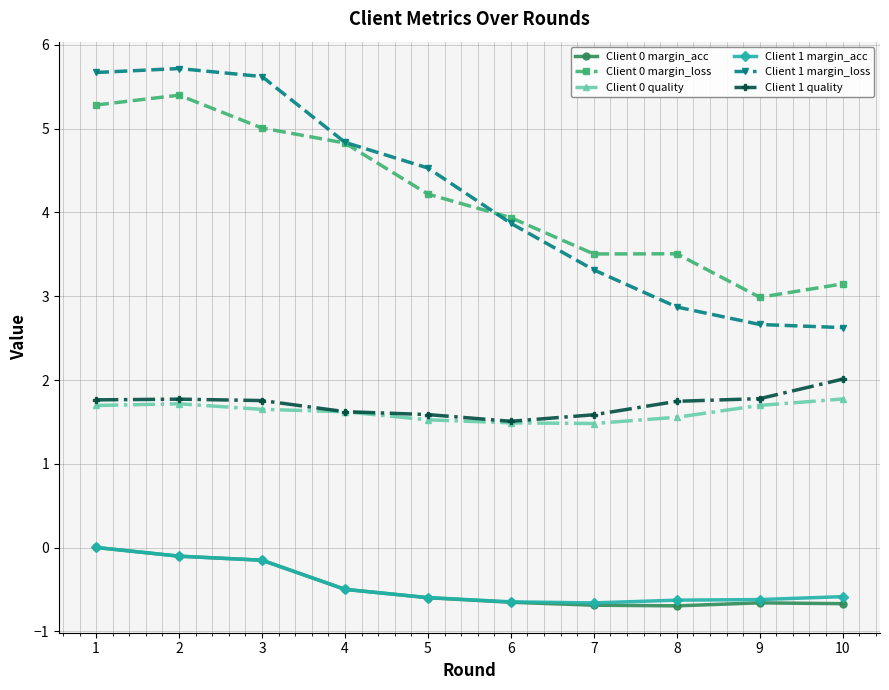

What is the maximum value shown in the chart?

5.7